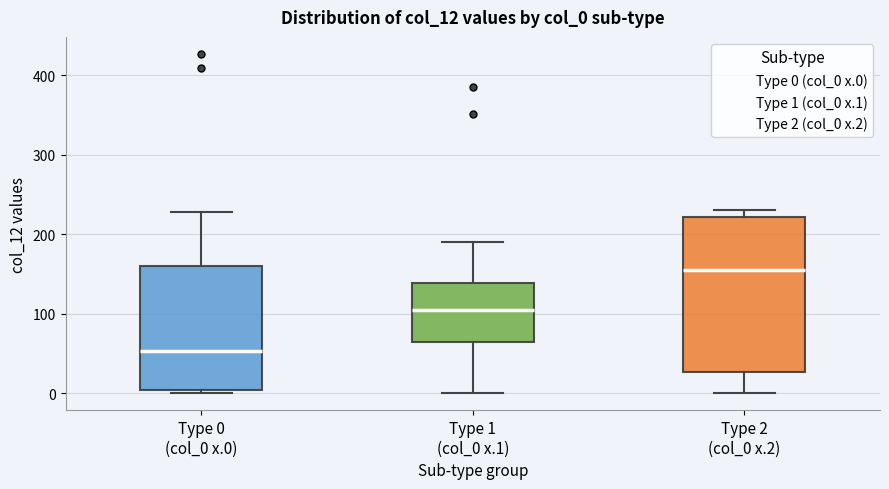

Comparing the boxes themselves (not the whiskers), which one is the tallest?

Type 2 (col_0 x.2)